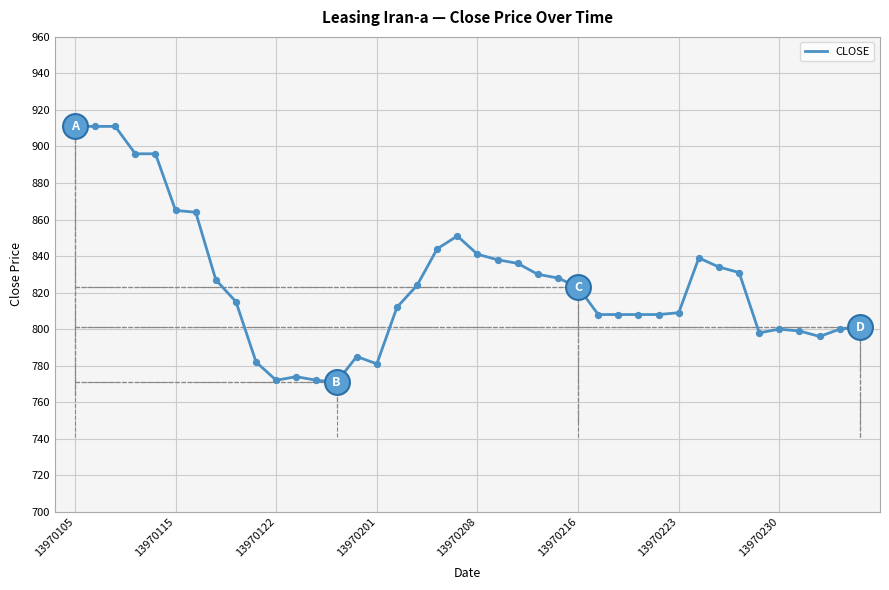

What is the greatest value displayed?

911